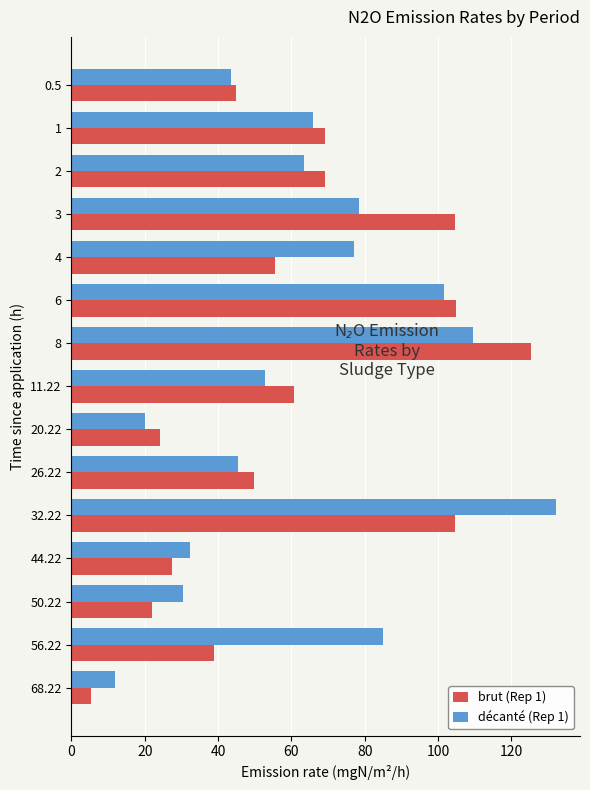

What is the smallest value displayed?

5.4